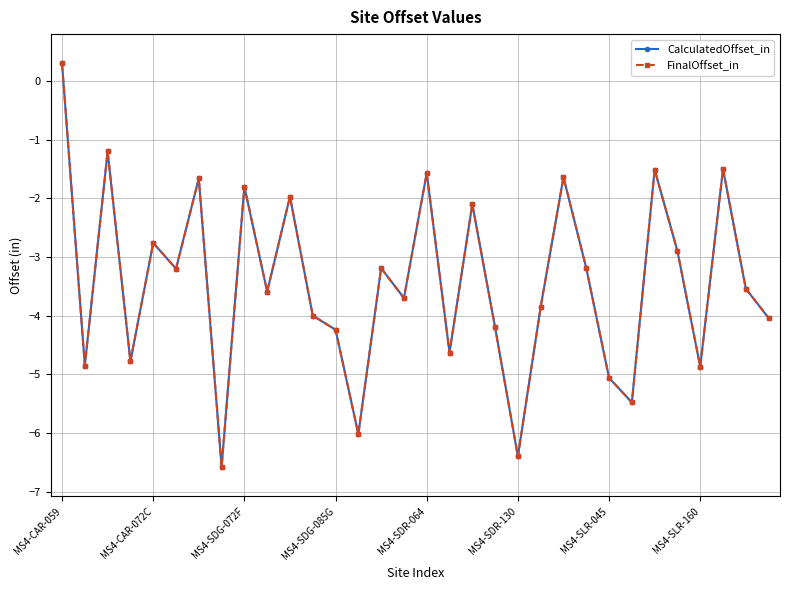

What is the average value of the CalculatedOffset_in series?

-3.4